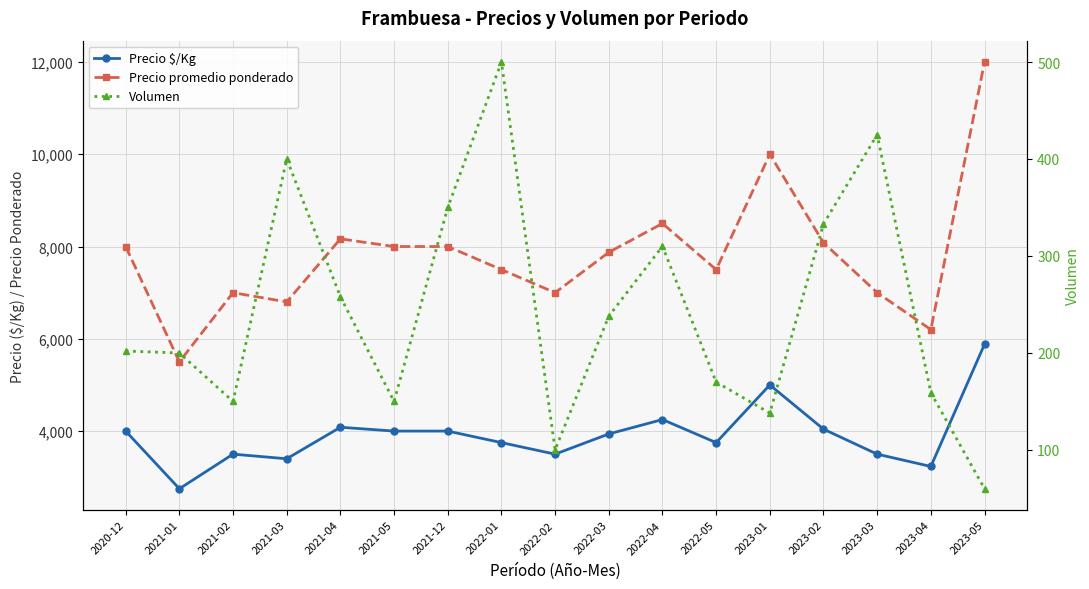

Is it true that Volumen equals 42 at 2022-05?

False